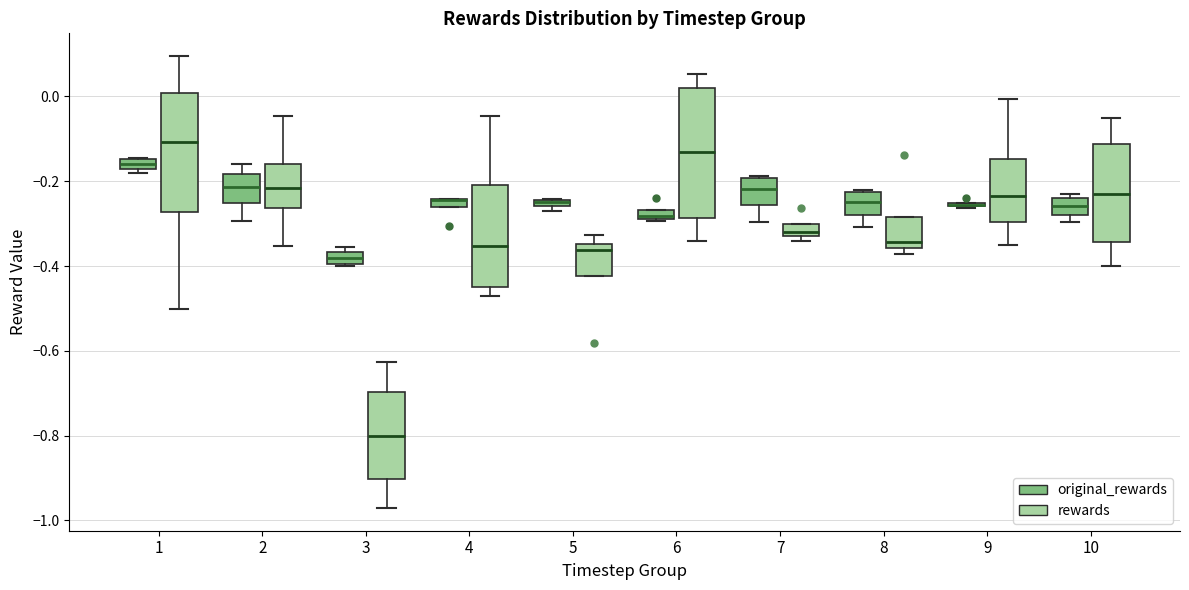

Where does the median line of the box for 1 (original_rewards) sit on the y-axis? The values are not printed on the chart, so give them approximately, as read against the axis.

-0.16